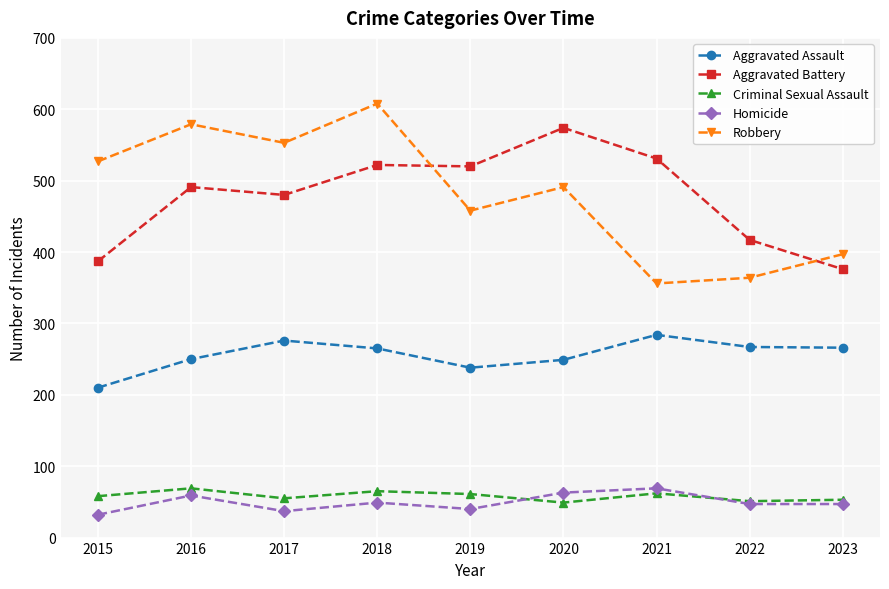

How many lines are shown in the chart?

5